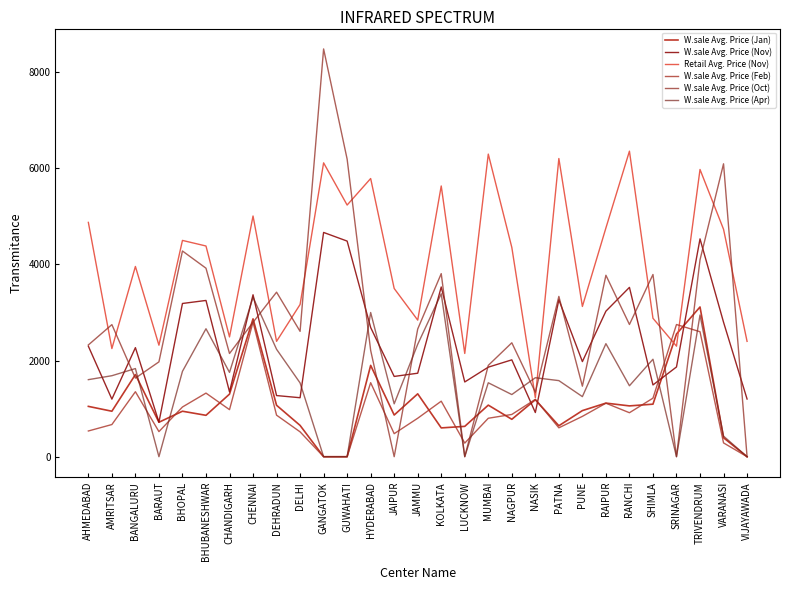

At which category is the sum across all series the highest?

TRIVENDRUM